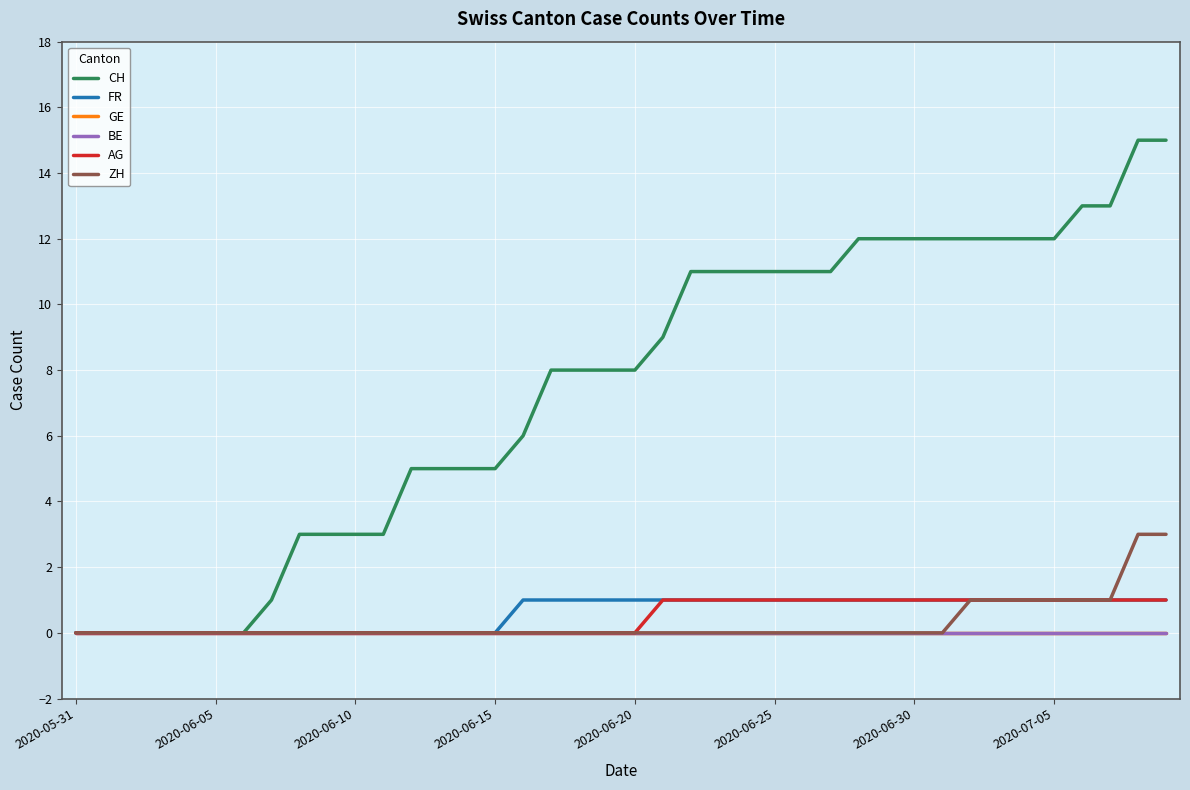

Rank the series by their maximum value, from highest to lowest.

CH, ZH, FR, AG, GE, BE